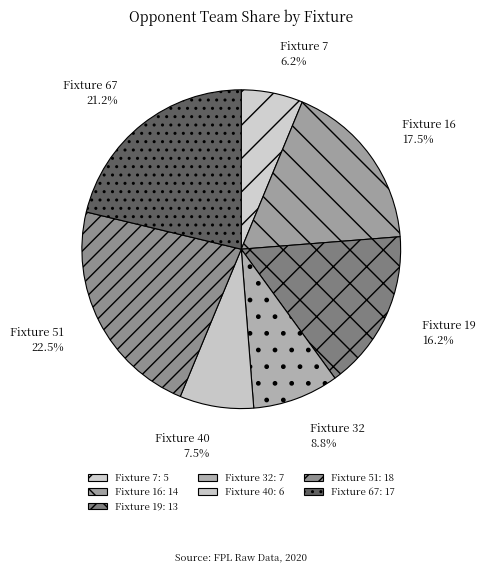

What percentage is the Fixture 7 slice, to the nearest percent?

6%